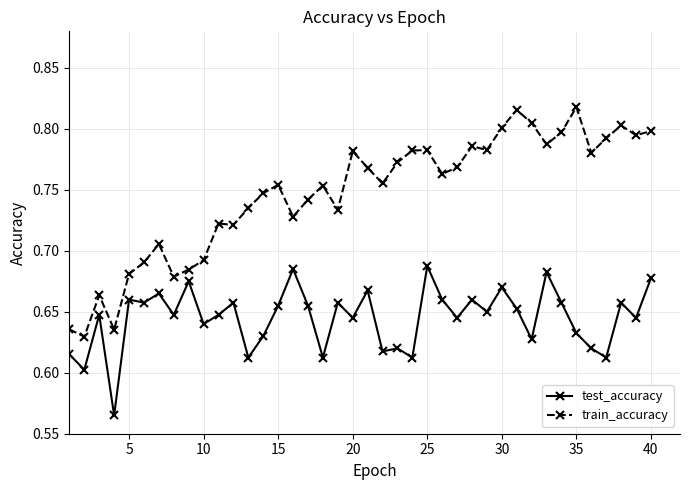

Count the train_accuracy values in the range 0 to 1.

40